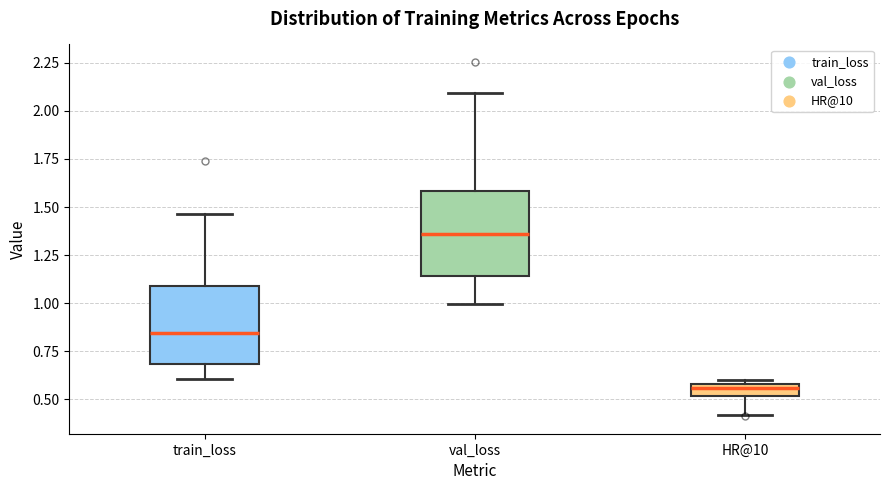

Where is the upper edge of the box for train_loss on the y-axis? The values are not printed on the chart, so give them approximately, as read against the axis.

1.10